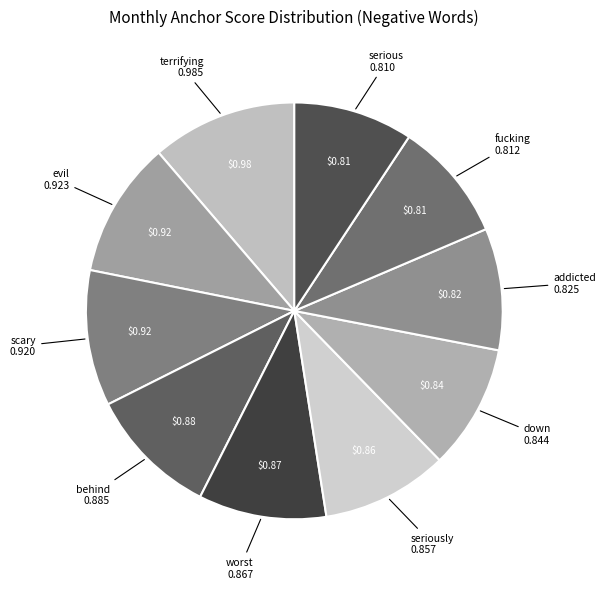

Which slice is the largest?

terrifying